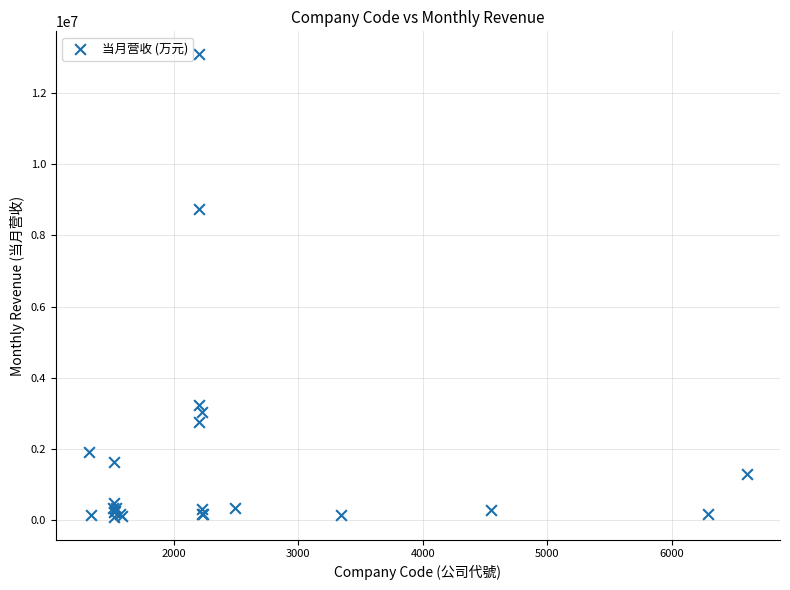

What Y value in the scatter plot is closest to 6591712?

8741838